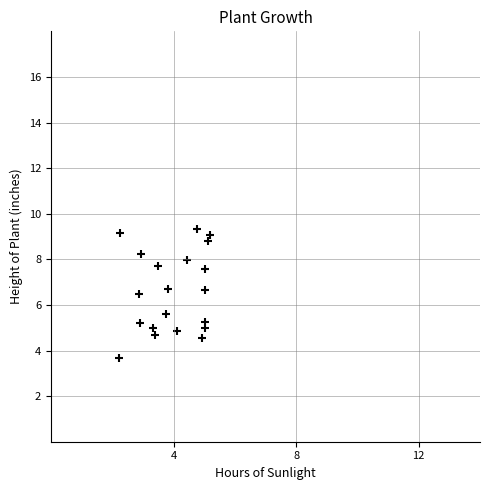

What is the range of Y values (max minus min)?

5.7